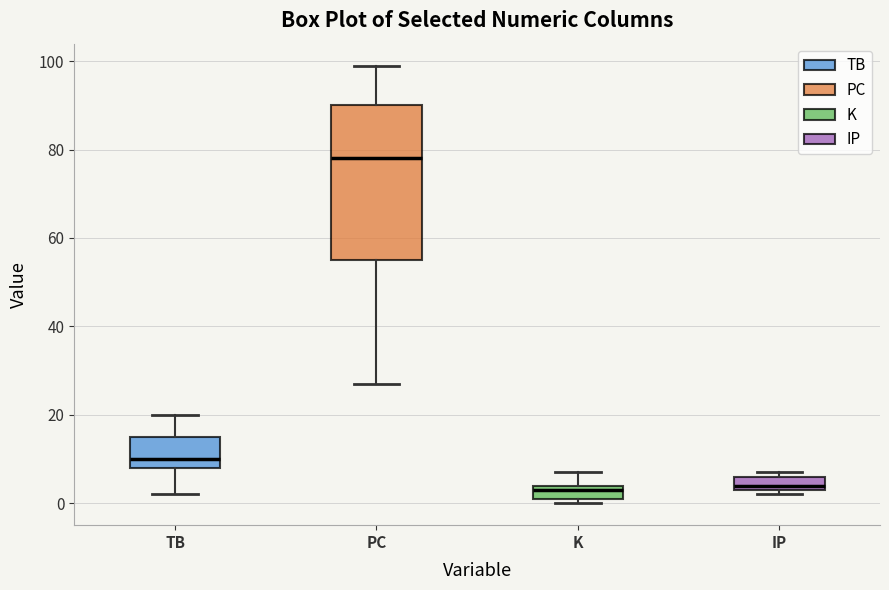

Which box has the highest median line?

PC